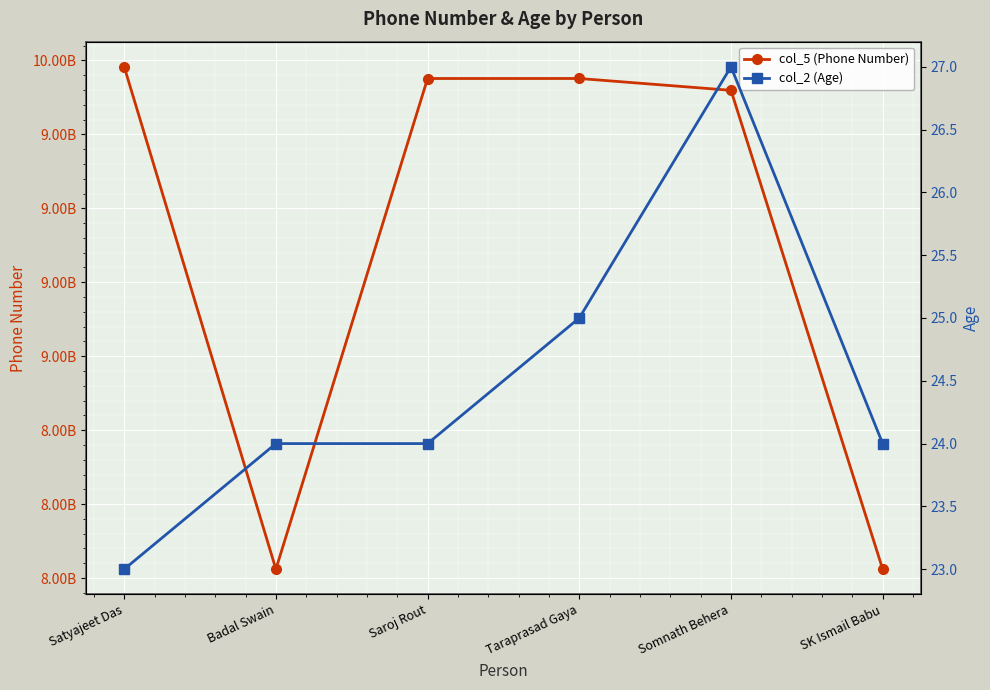

What is the total value across all series at Satyajeet Das?

9978569057